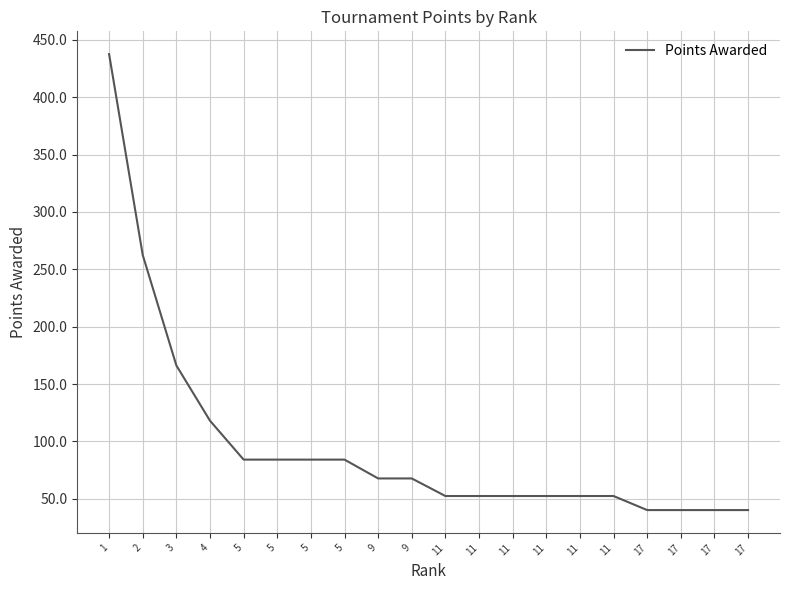

Is it true that the value at 9 is 67.8?

True